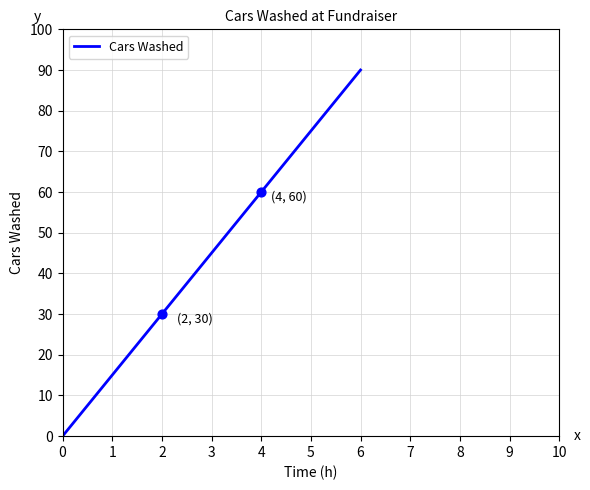

What is the change in value from 0 to 2?

+30